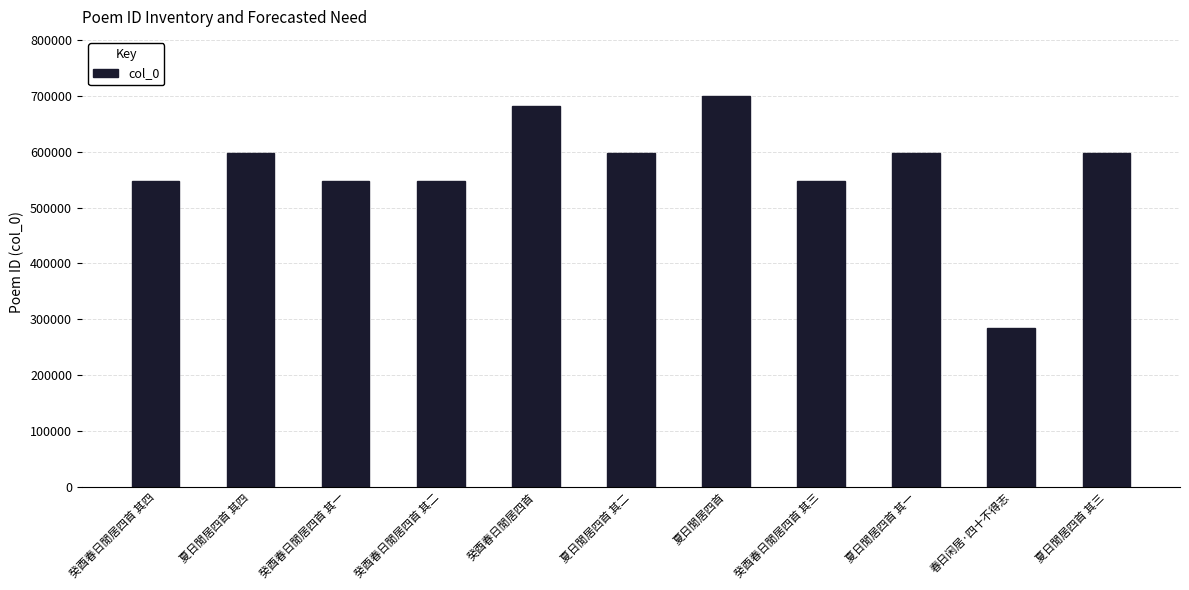

The chart shows a value of 547554 at 癸酉春日閒居四首 其三. True or false?

True